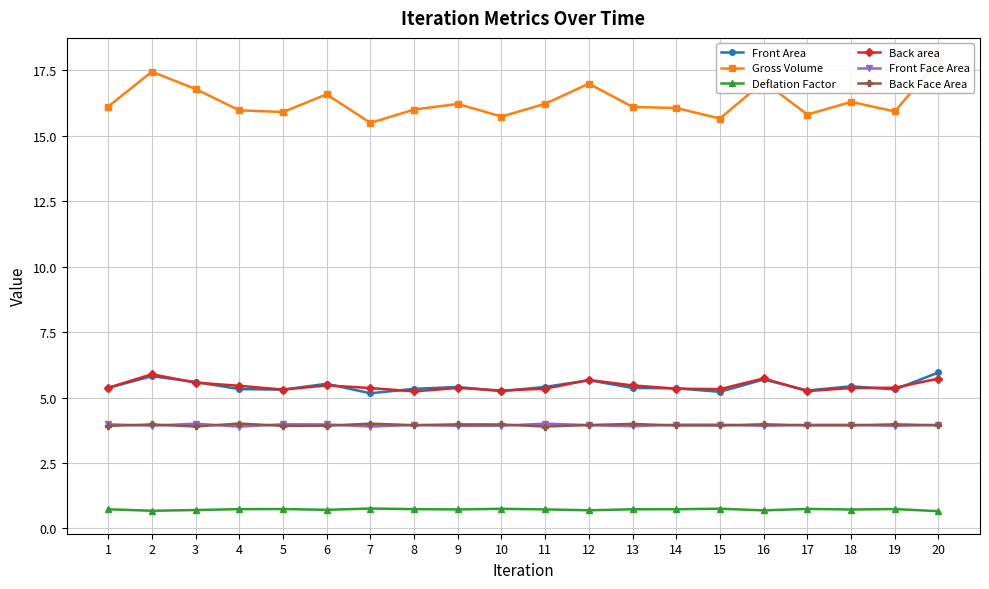

What is the difference between the maximum and minimum values in the Back Face Area series?

0.1